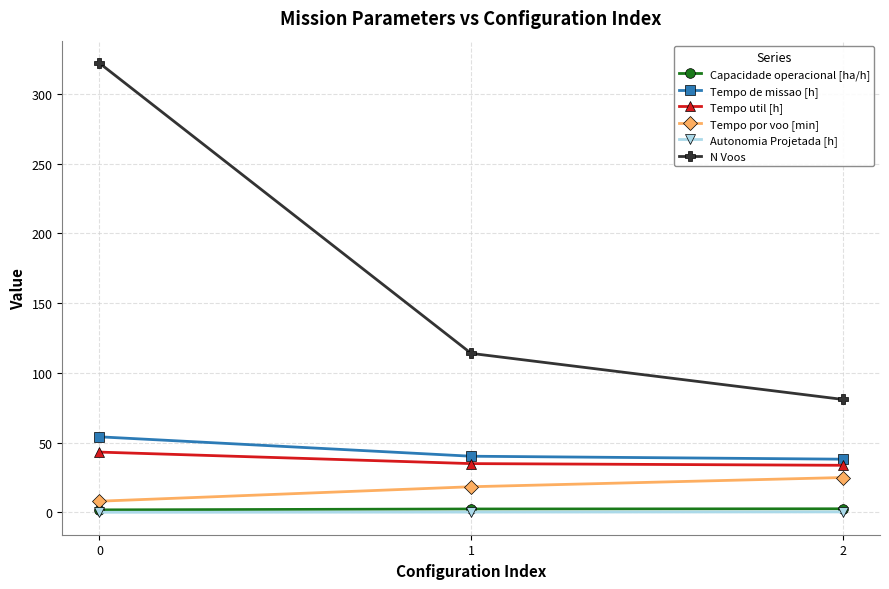

What are all the series names shown in the legend?

Capacidade operacional [ha/h], Tempo de missao [h], Tempo util [h], Tempo por voo [min], Autonomia Projetada [h], N Voos